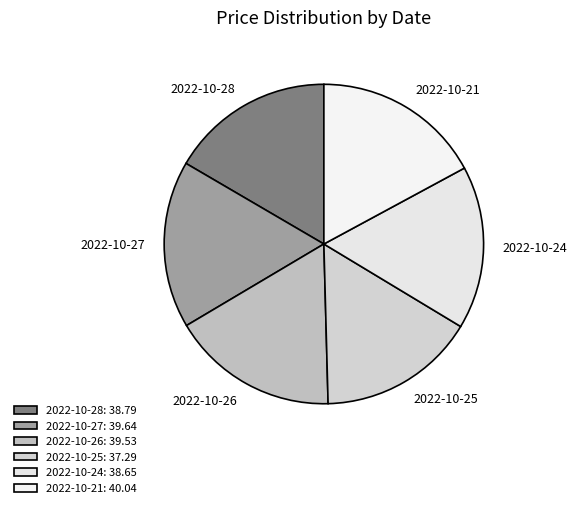

Does any single category account for the majority?

No